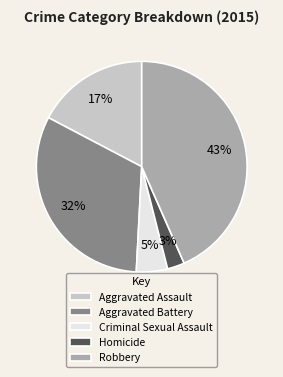

Combined, do Robbery and Homicide account for over 50%?

No